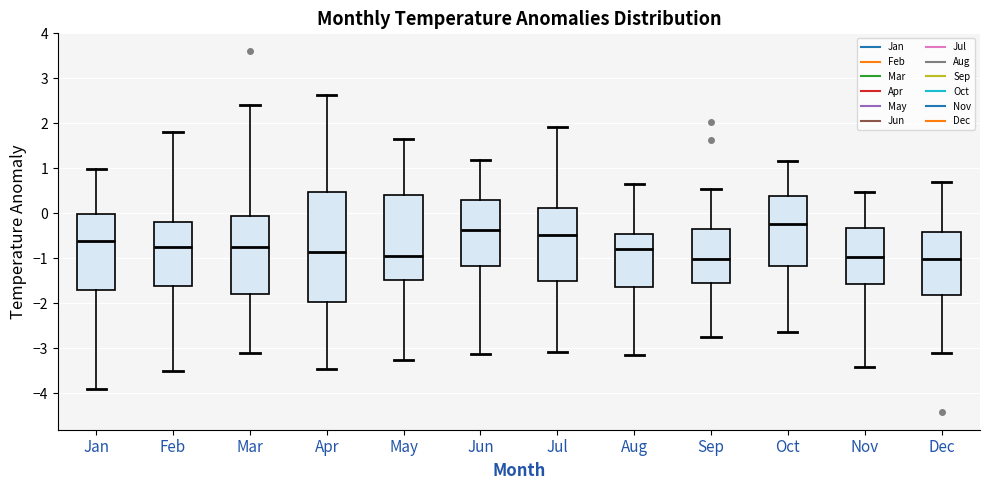

Which box is the tallest, from its lower edge to its upper edge?

Apr